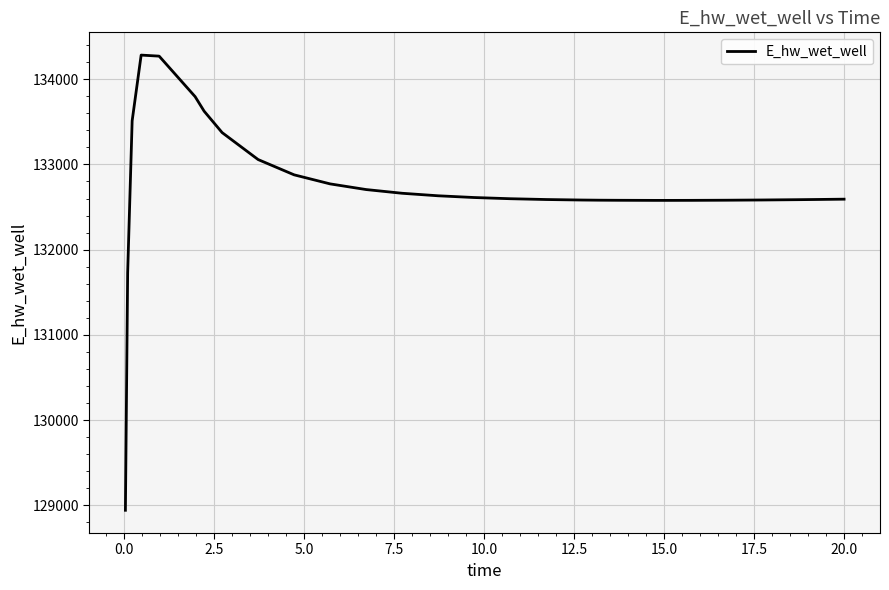

What is the difference between the maximum and minimum values?

5340.9